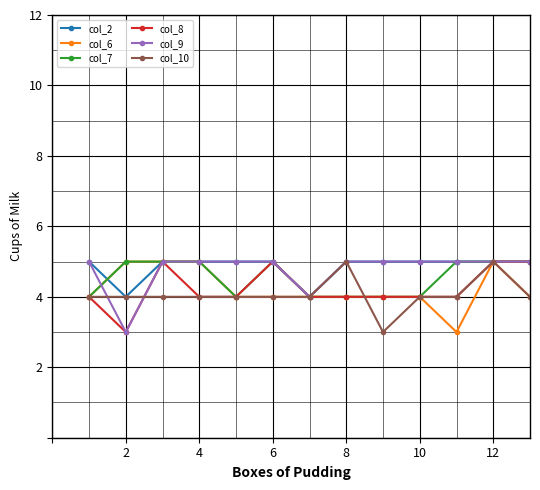

How many distinct data groups are displayed?

6